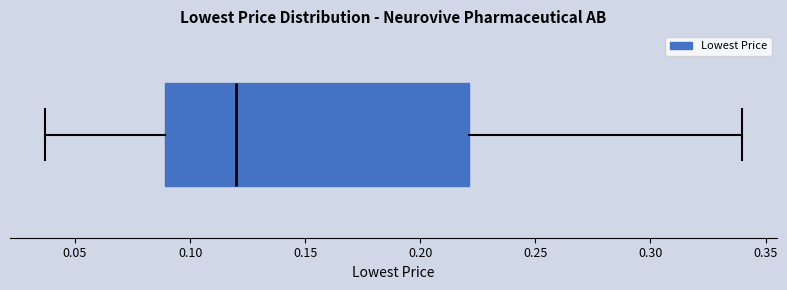

Where is the right edge of the box on the x-axis? The values are not printed on the chart, so give them approximately, as read against the axis.

0.220